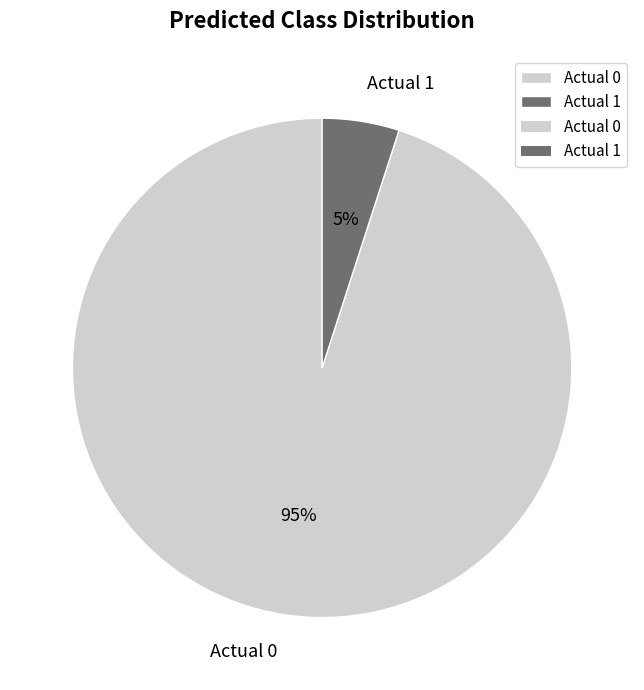

What percentage is the Actual 0 slice, to the nearest percent?

95%